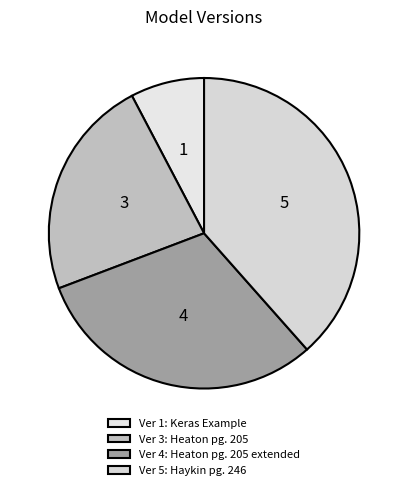

How many segments does this pie chart have?

4